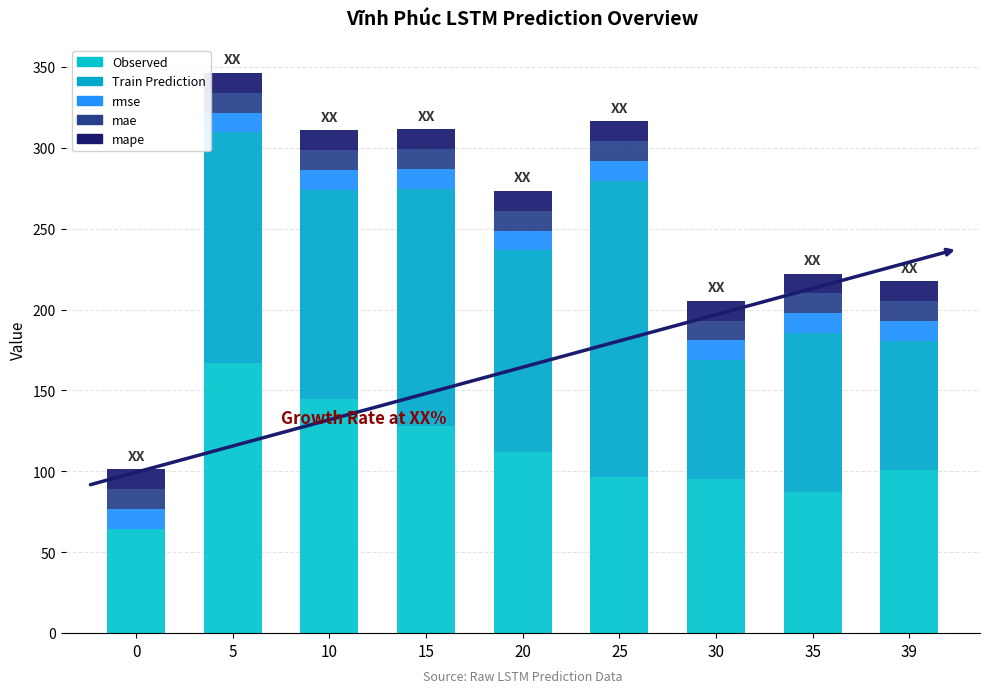

What is the value of the Observed bar at the 3rd from the left?

144.9